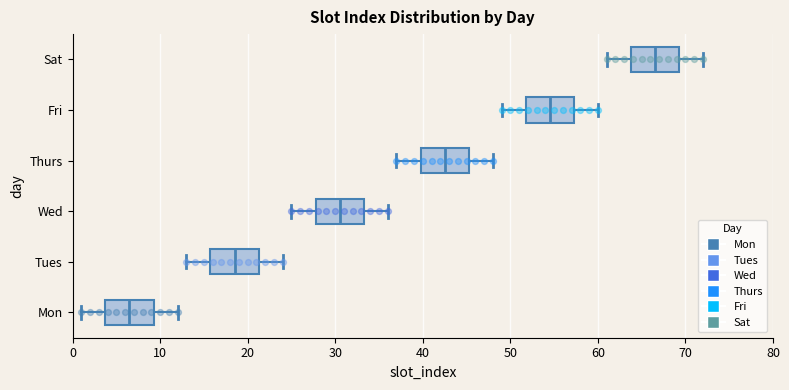

Reading bottom to top, read every box against the x-axis: the position of its median line, the range the box covers, and the ends of its whiskers. The values are not printed on the chart, so give them approximately, as read against the axis.

Mon: median 7, box 4 to 9, whiskers 1 to 12
Tues: median 19, box 16 to 21, whiskers 13 to 24
Wed: median 31, box 28 to 33, whiskers 25 to 36
Thurs: median 43, box 40 to 45, whiskers 37 to 48
Fri: median 55, box 52 to 57, whiskers 49 to 60
Sat: median 67, box 64 to 69, whiskers 61 to 72